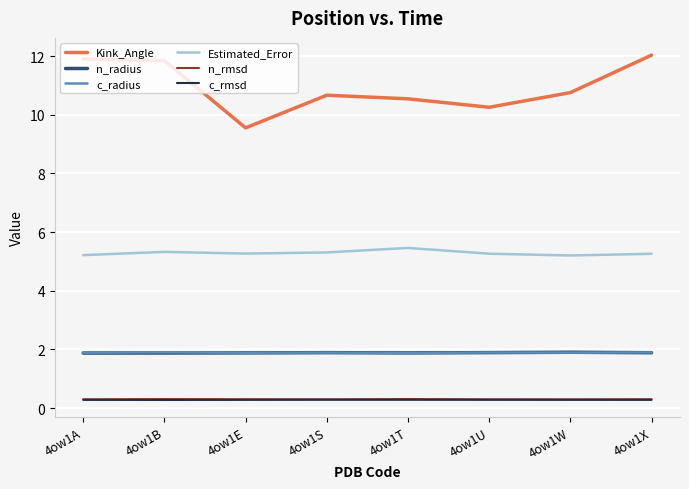

Which series has the largest total across all categories?

Kink_Angle